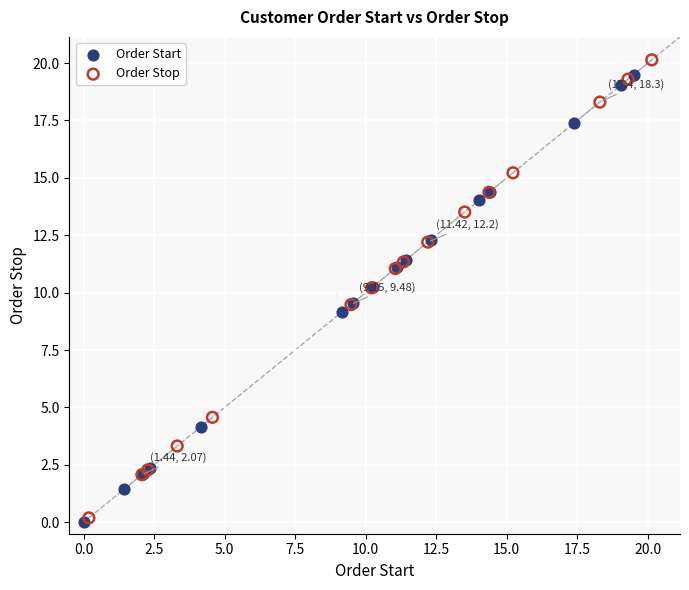

Which series has the widest spread of Y values?

Order Stop